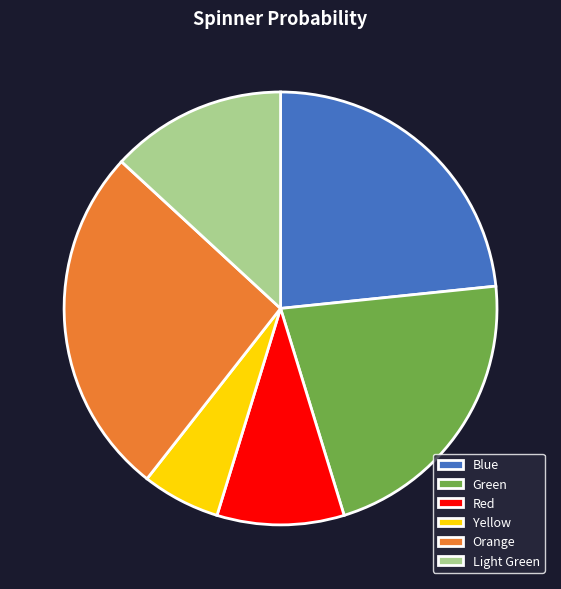

Which category has the biggest portion of the pie?

Orange